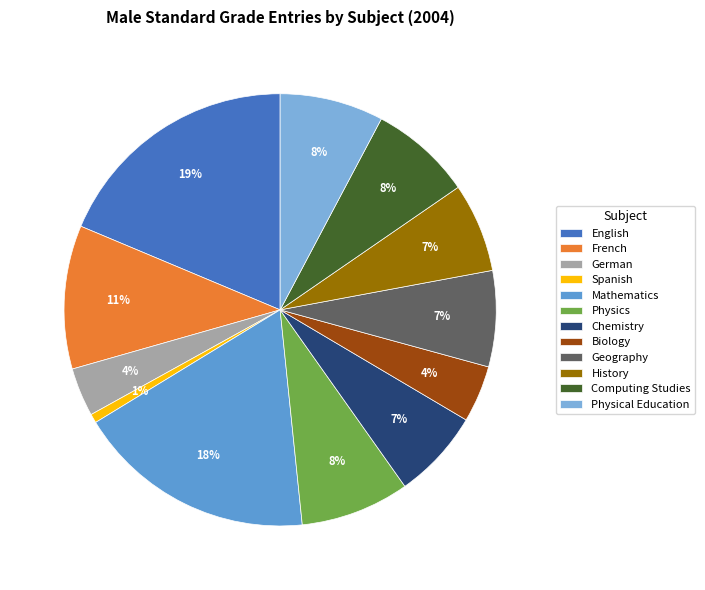

The Geography slice represents 7% of the pie. True or false?

True